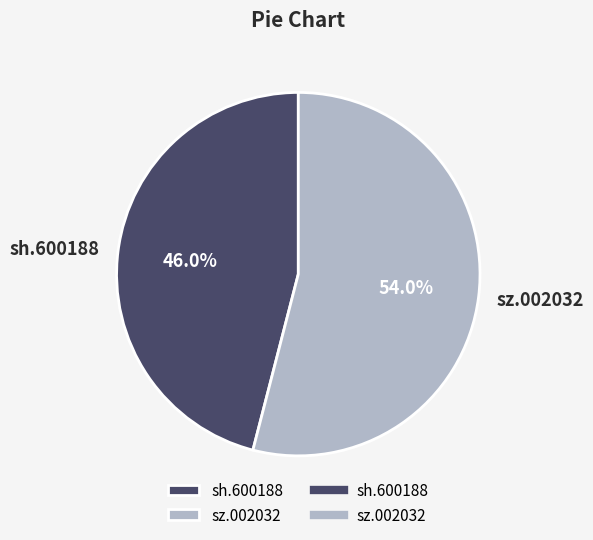

How many segments does this pie chart have?

2